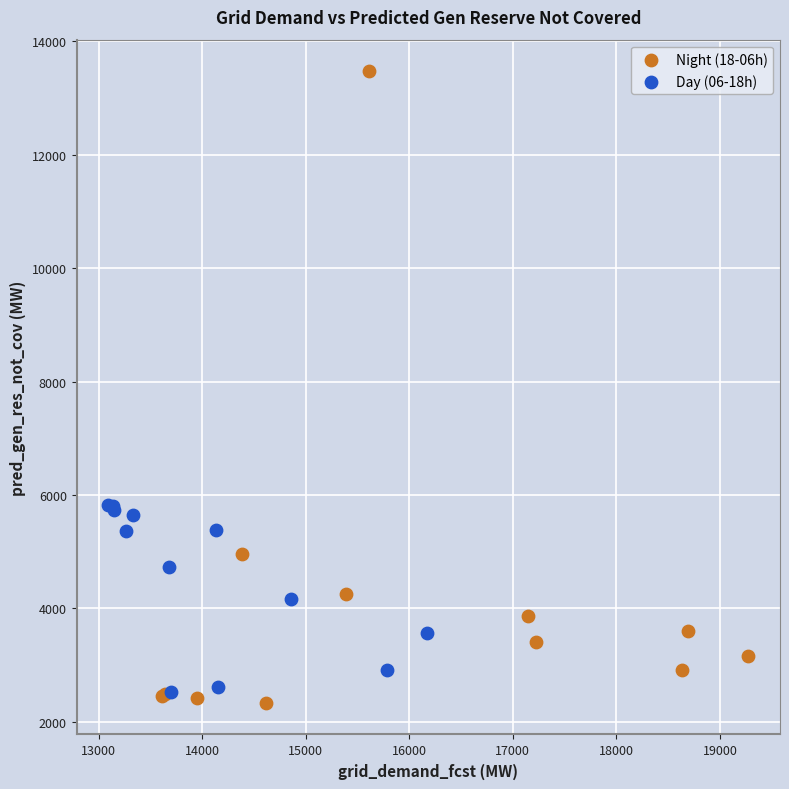

Which series contains the highest Y value?

Night (18-06h)